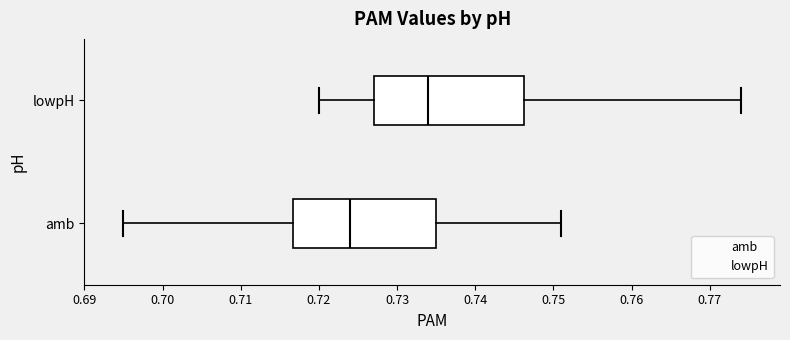

Reading bottom to top, read every box against the x-axis: the position of its median line, the range the box covers, and the ends of its whiskers. The values are not printed on the chart, so give them approximately, as read against the axis.

amb: median 0.724, box 0.717 to 0.735, whiskers 0.695 to 0.751
lowpH: median 0.734, box 0.727 to 0.746, whiskers 0.720 to 0.774